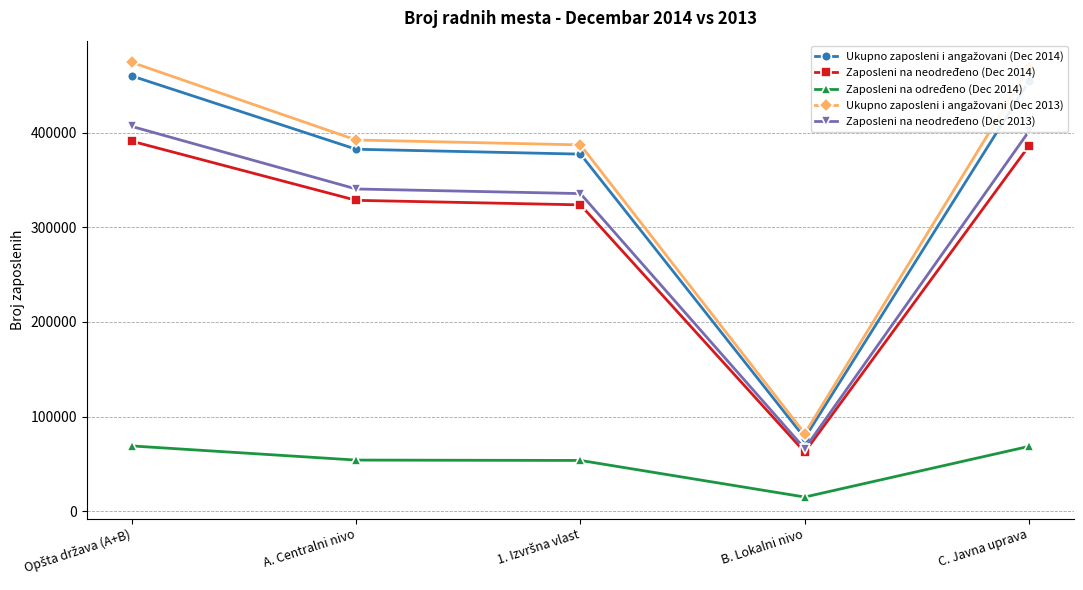

What is the total value across all series at B. Lokalni nivo?

302784